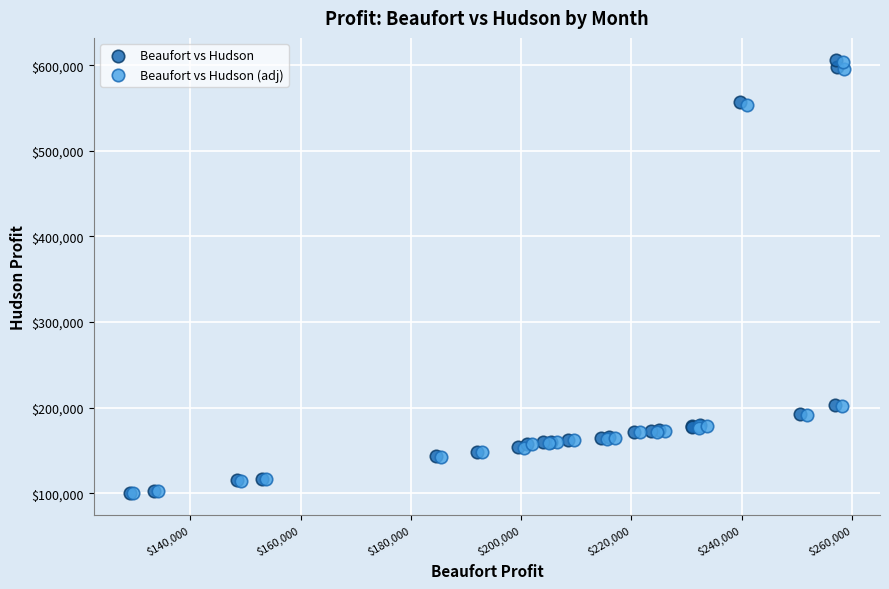

Which series has the widest spread of Y values?

Beaufort vs Hudson